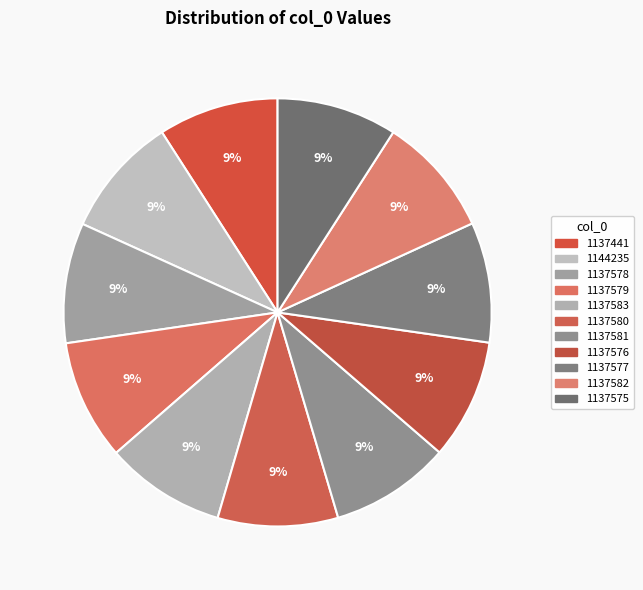

Combined, do 1144235 and 1137580 account for over 50%?

No